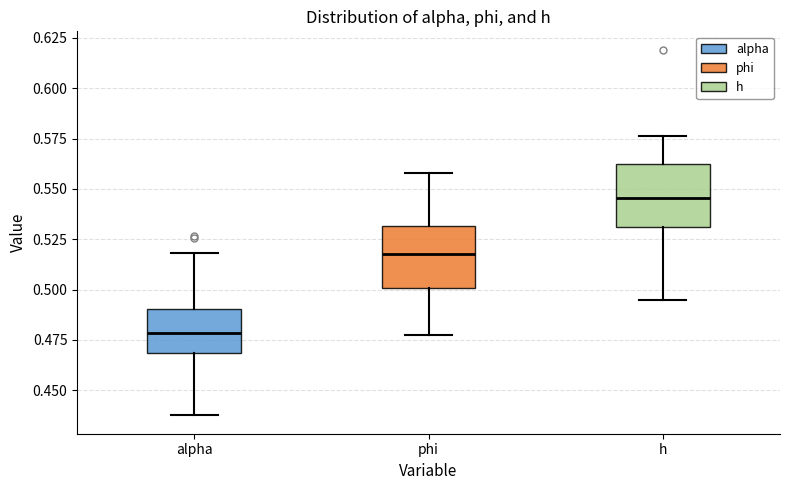

Reading left to right, transcribe this box plot: for each box, give where its median line is, the range the box spans, and where its two whiskers end, as read against the y-axis. The values are not printed on the chart, so give them approximately, as read against the axis.

alpha: median 0.480, box 0.470 to 0.490, whiskers 0.435 to 0.520
phi: median 0.515, box 0.500 to 0.530, whiskers 0.475 to 0.560
h: median 0.545, box 0.530 to 0.565, whiskers 0.495 to 0.575